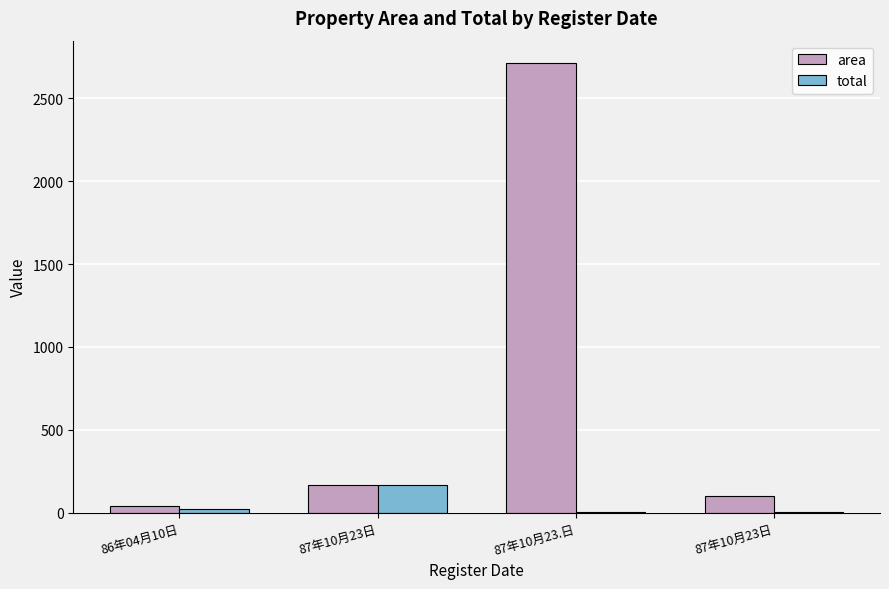

Reading right to left, what are all the values shown in this chart?

area: 87年10月23日=100.7	87年10月23.日=2712.1	87年10月23日=166.7	86年04月10日=43.0
total: 87年10月23日=5.4	87年10月23.日=3.3	87年10月23日=166.7	86年04月10日=21.5